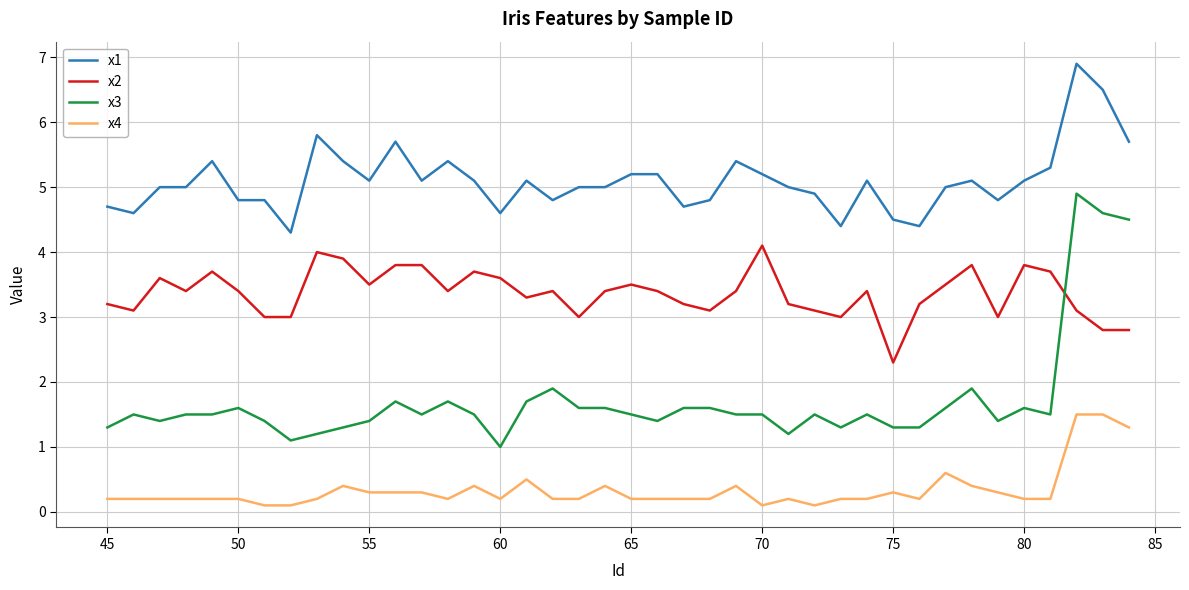

What is the maximum value shown in the chart?

6.9